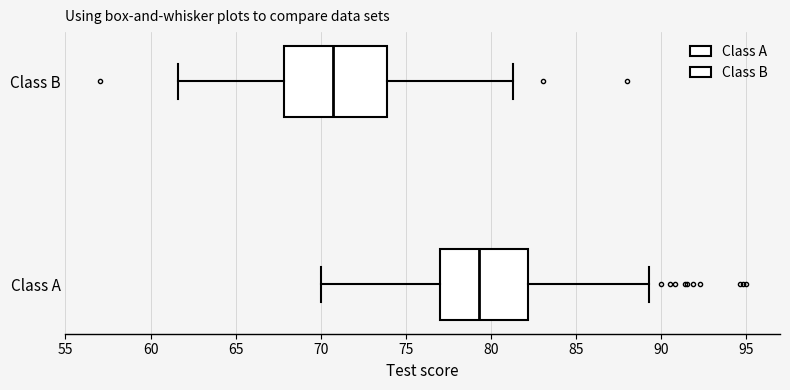

Reading bottom to top, transcribe this box plot: for each box, give where its median line is, the range the box spans, and where its two whiskers end, as read against the x-axis. The values are not printed on the chart, so give them approximately, as read against the axis.

Class A: median 79.5, box 77.0 to 82.0, whiskers 70.0 to 89.5
Class B: median 71.0, box 68.0 to 74.0, whiskers 61.5 to 81.5